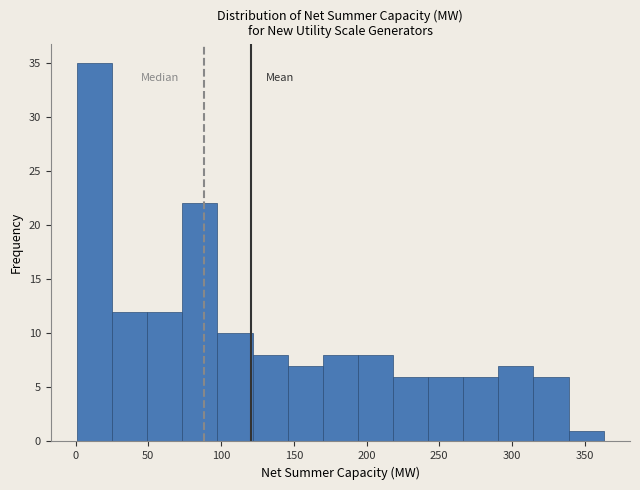

How tall is the bar that spans 0 to 25 on the x-axis? Neither the bar edges nor the heights are printed on the chart, so give them approximately, as read against the axes.

35